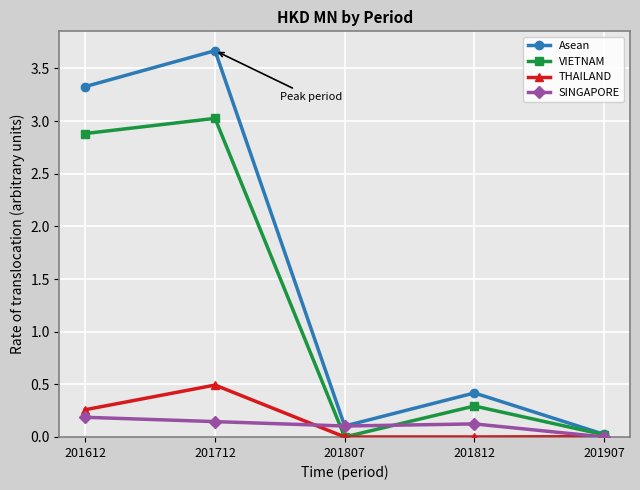

What are all the series names shown in the legend?

Asean, VIETNAM, THAILAND, SINGAPORE